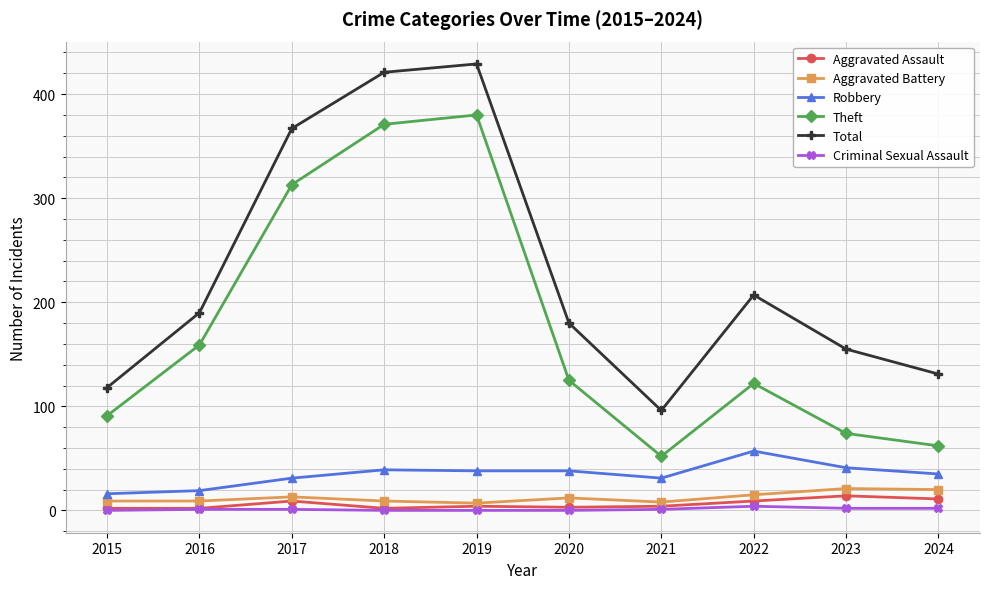

What is the highest value of the Aggravated Assault series?

14